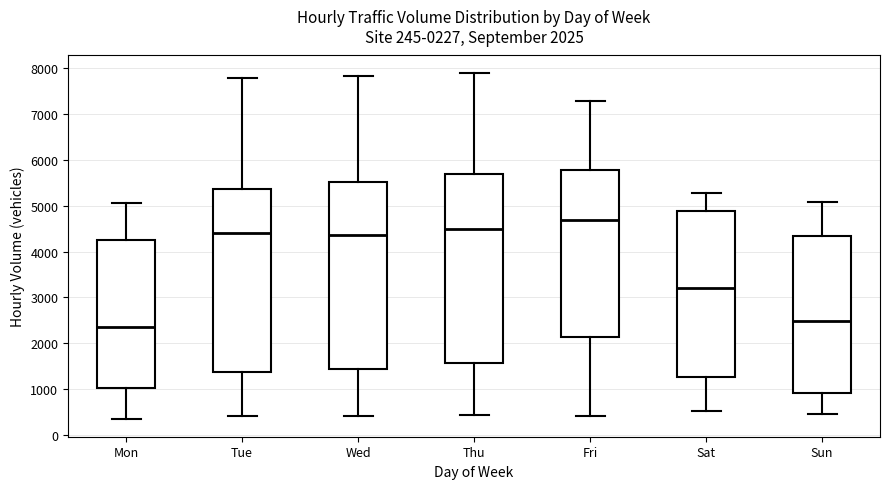

Which box has the lowest median line?

Mon